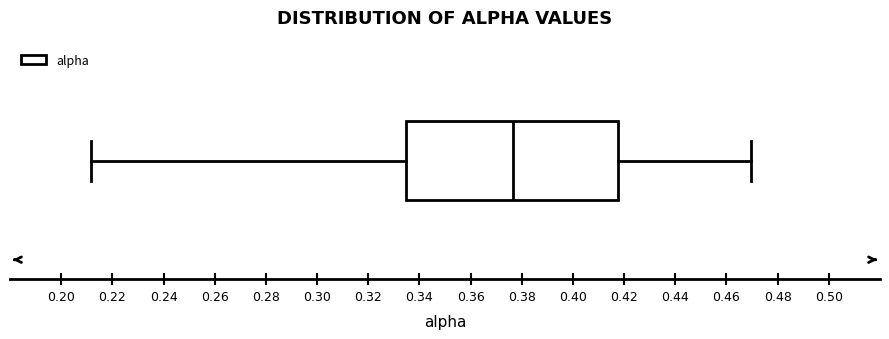

Transcribe this box plot: give where the median line is, the range the box spans, and where the two whiskers end, as read against the x-axis. The values are not printed on the chart, so give them approximately, as read against the axis.

median 0.376, box 0.334 to 0.418, whiskers 0.212 to 0.470